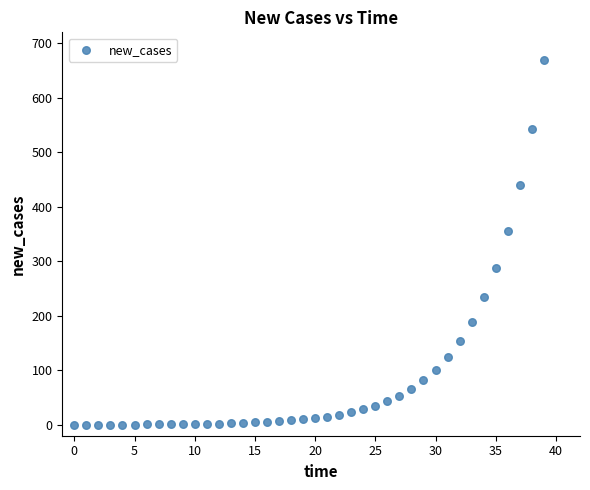

What is the range of Y values (max minus min)?

670.0